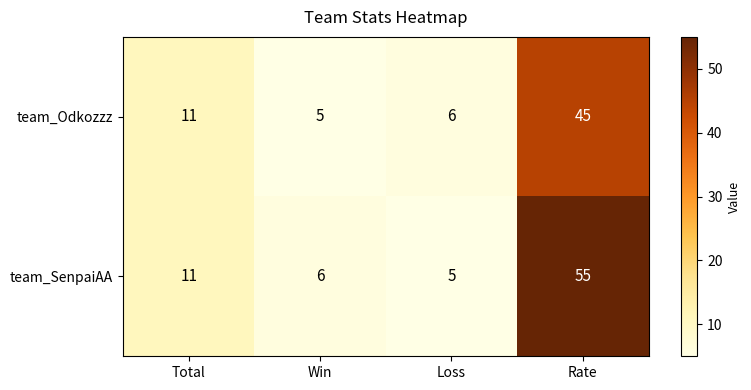

What is the maximum value shown in the chart?

55